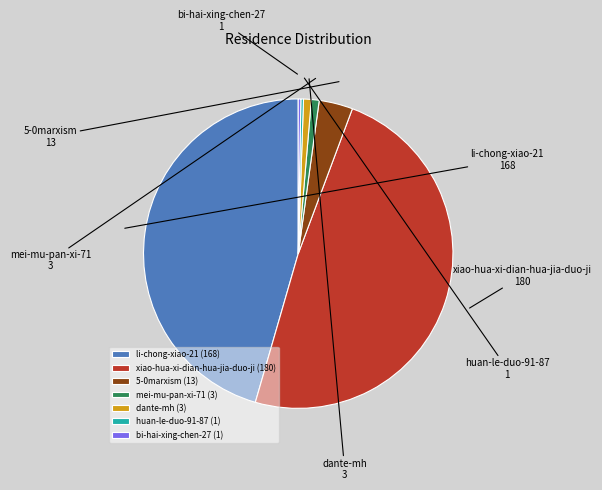

Is it true that mei-mu-pan-xi-71 is 11% of the pie?

False